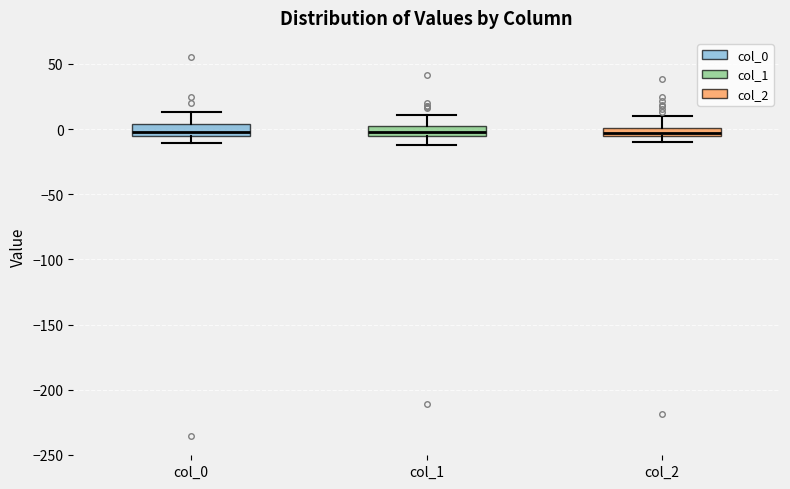

Where does the upper whisker of the box for col_1 end on the y-axis? The values are not printed on the chart, so give them approximately, as read against the axis.

10